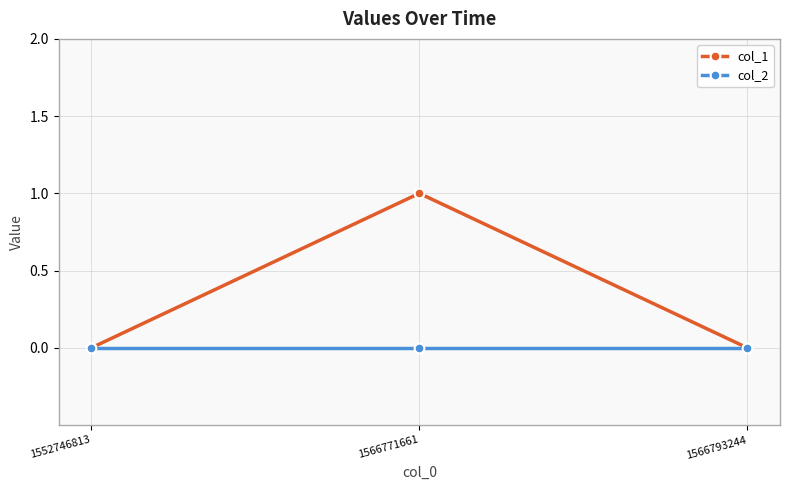

True or false: col_2 has a value of 0 at 1552746813.

True